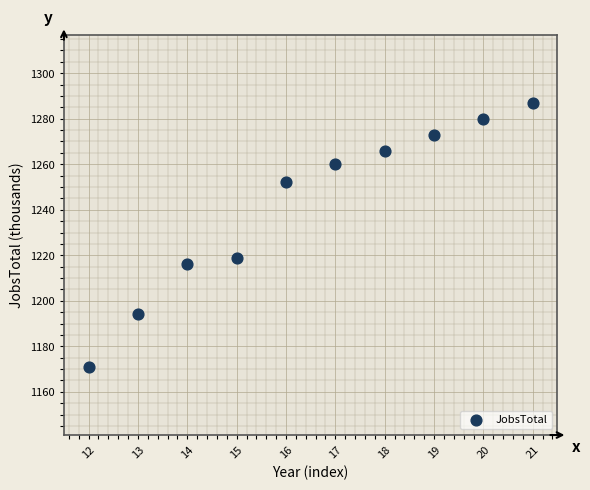

What Y value in the scatter plot is closest to 1229?

1219